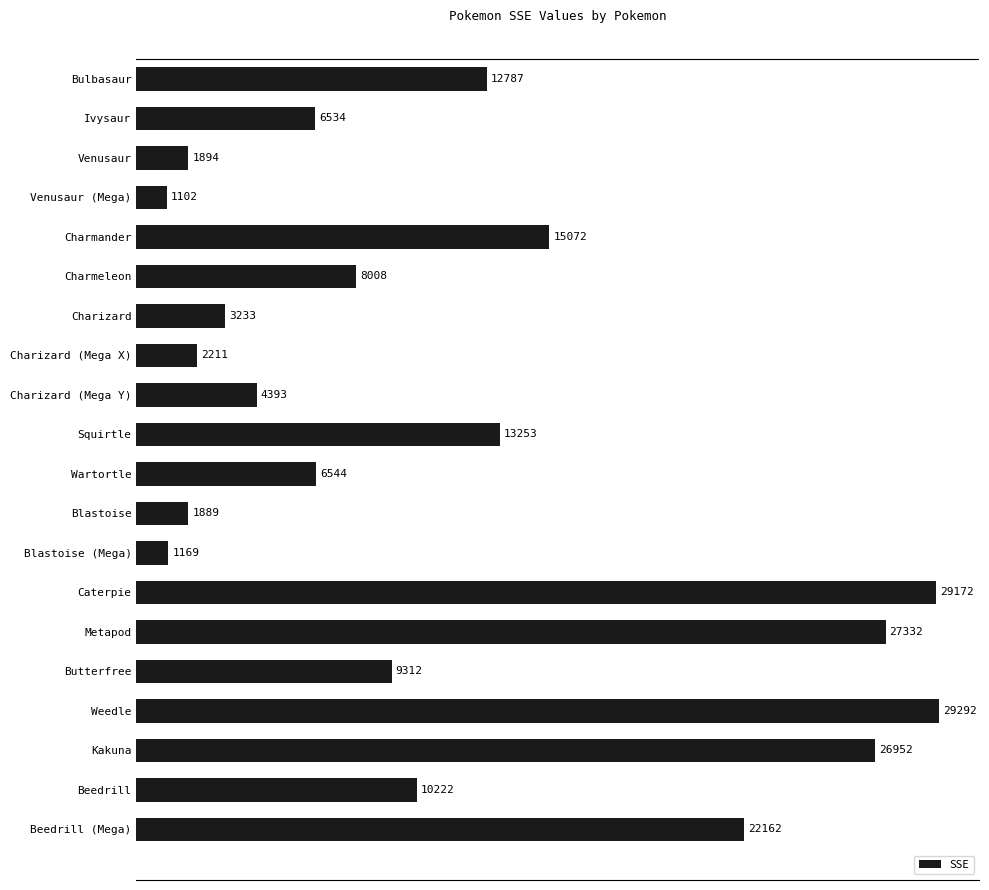

What is the label of the 17th bar from the top?

Weedle